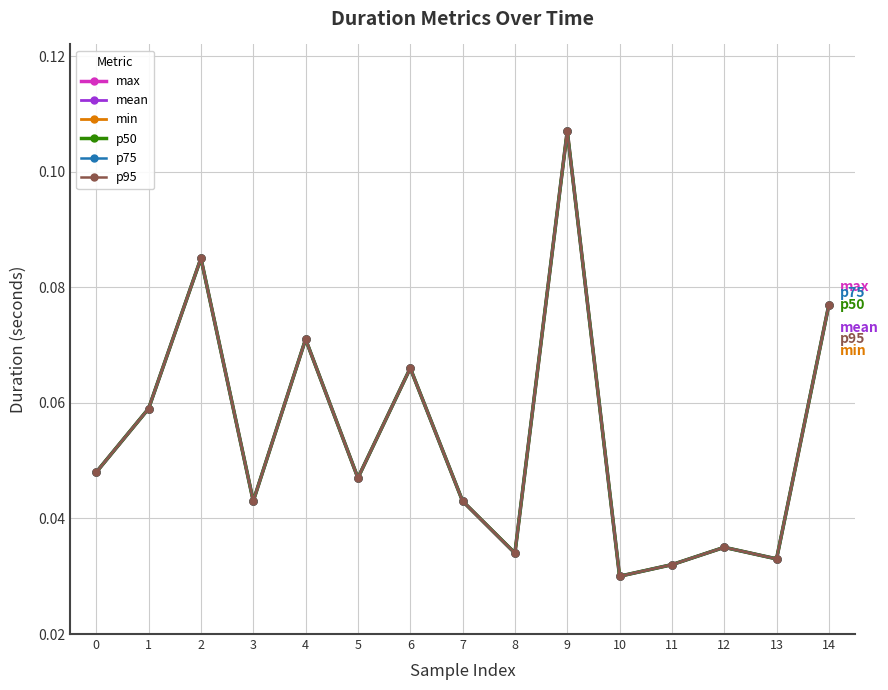

What is the value of the min point at the 7th from the left?

0.1